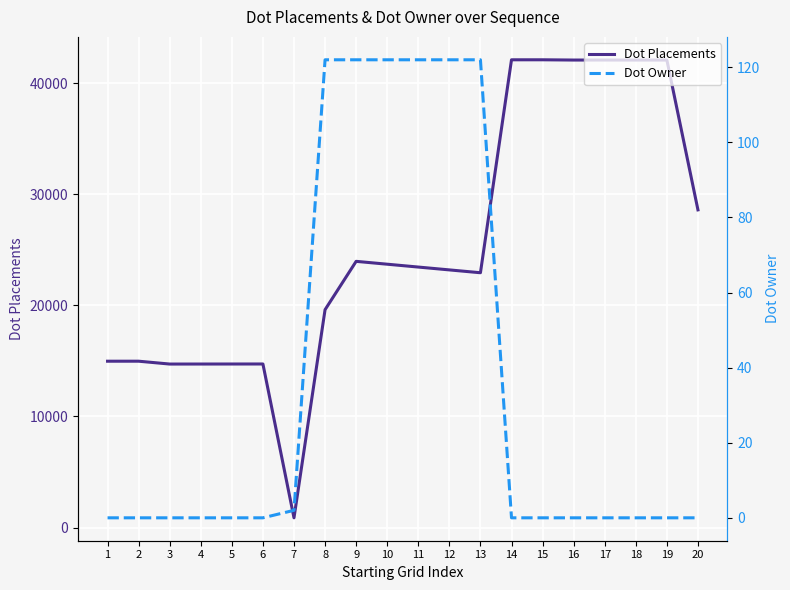

True or false: Dot Owner and Dot Placements intersect in this chart.

False